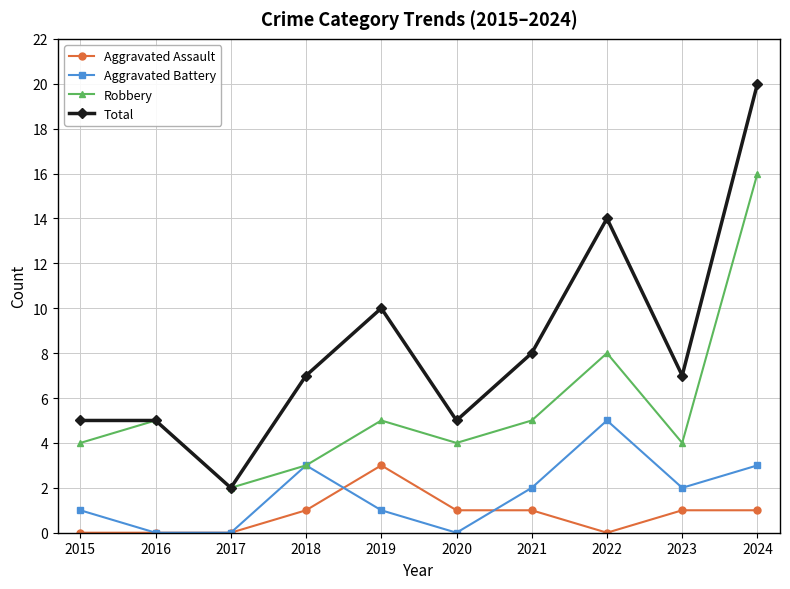

Rank the series by their maximum value, from highest to lowest.

Total, Robbery, Aggravated Battery, Aggravated Assault